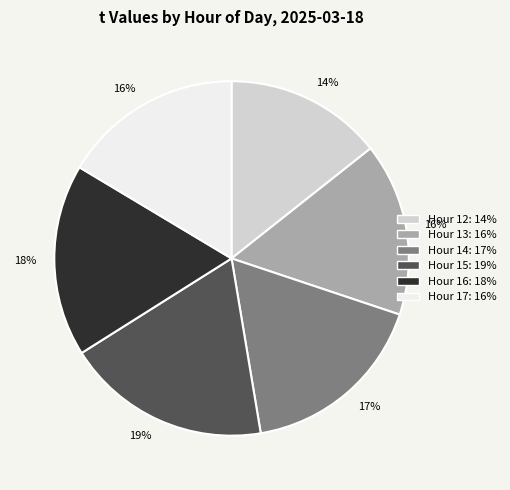

To the nearest percent, what is the average slice percentage?

17%